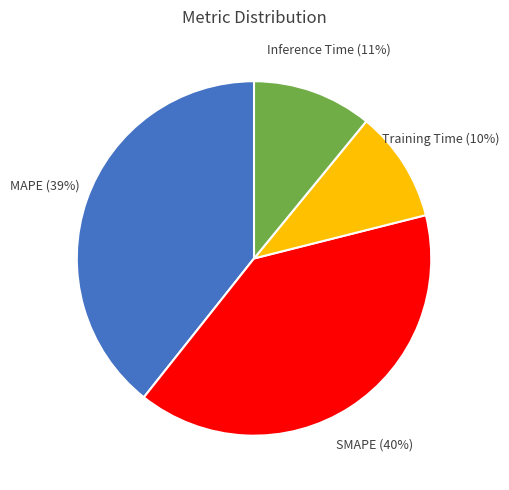

Does any single category account for the majority?

No